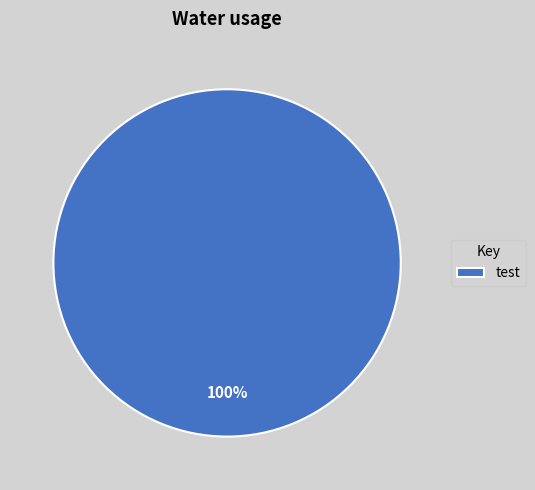

To the nearest percent, what percentage of the pie is test?

100%